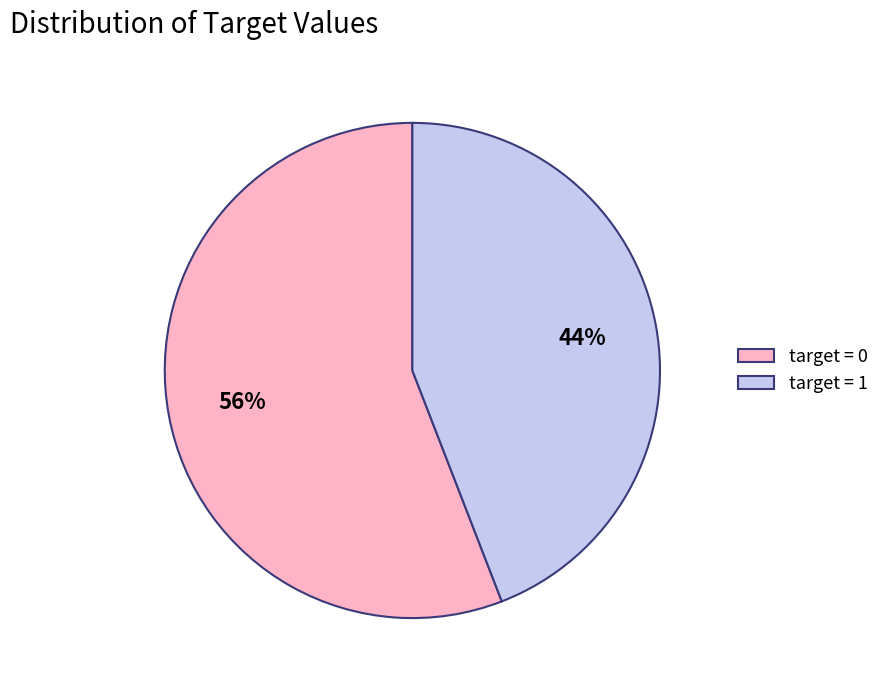

To the nearest percent, what is the average slice percentage?

50%